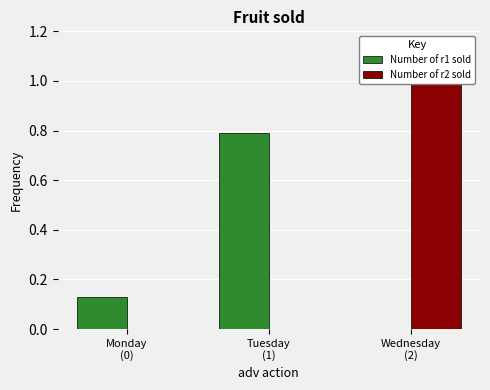

At which label does Number of r2 sold reach its peak?

Wednesday
(2)